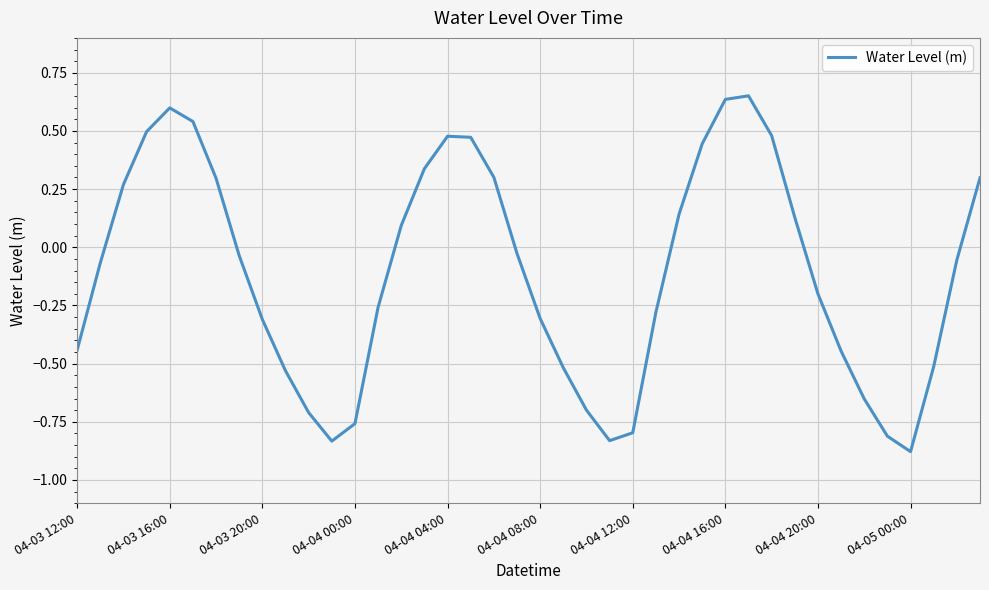

What is the difference between the maximum and minimum values?

1.5